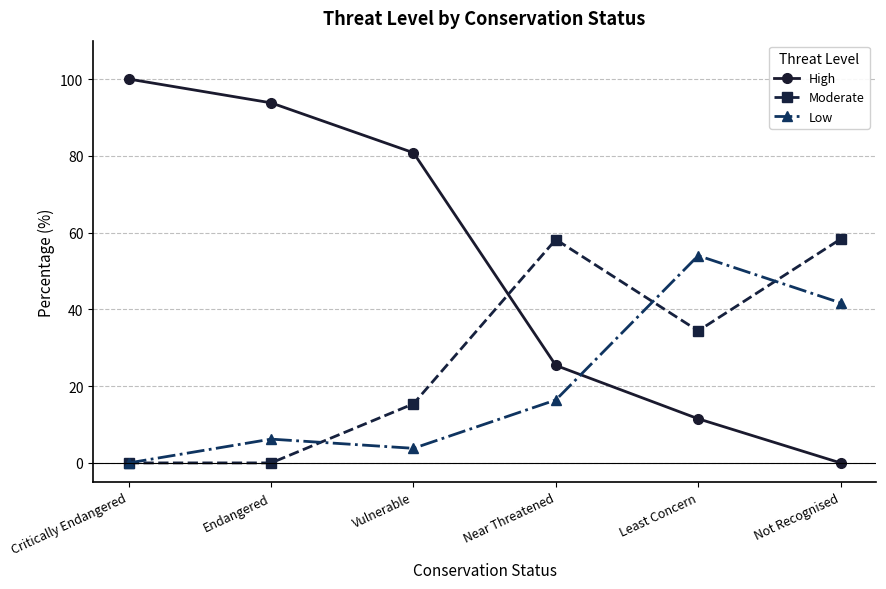

What is the difference between the maximum and minimum values in the Low series?

54.0